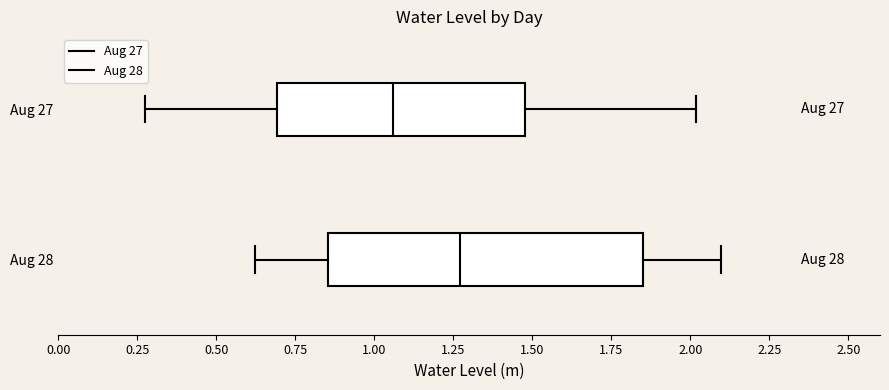

Reading bottom to top, read every box against the x-axis: the position of its median line, the range the box covers, and the ends of its whiskers. The values are not printed on the chart, so give them approximately, as read against the axis.

Aug 28: median 1.25, box 0.85 to 1.85, whiskers 0.60 to 2.10
Aug 27: median 1.05, box 0.70 to 1.50, whiskers 0.25 to 2.00